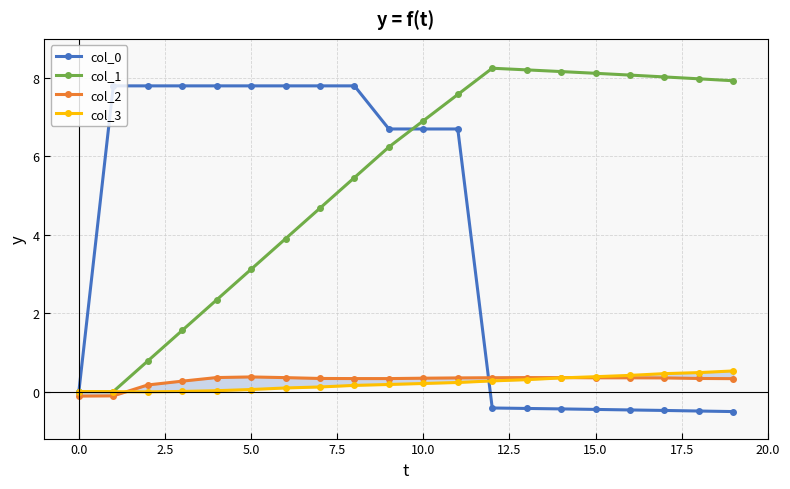

What is the label of the 9th point from the right?

11